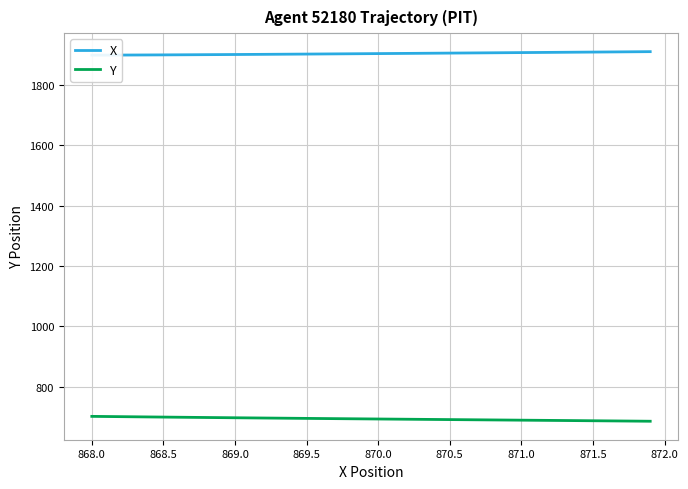

What is the highest value of the Y series?

702.3